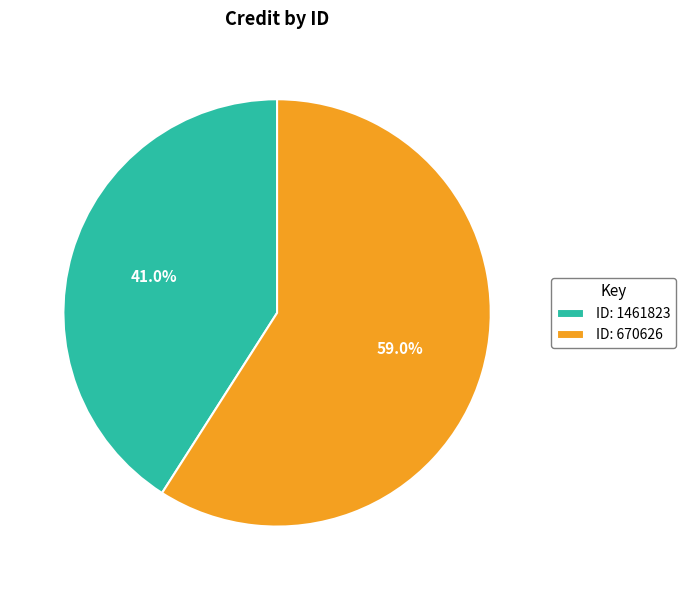

What portion of the pie excludes ID: 1461823?

59.0%